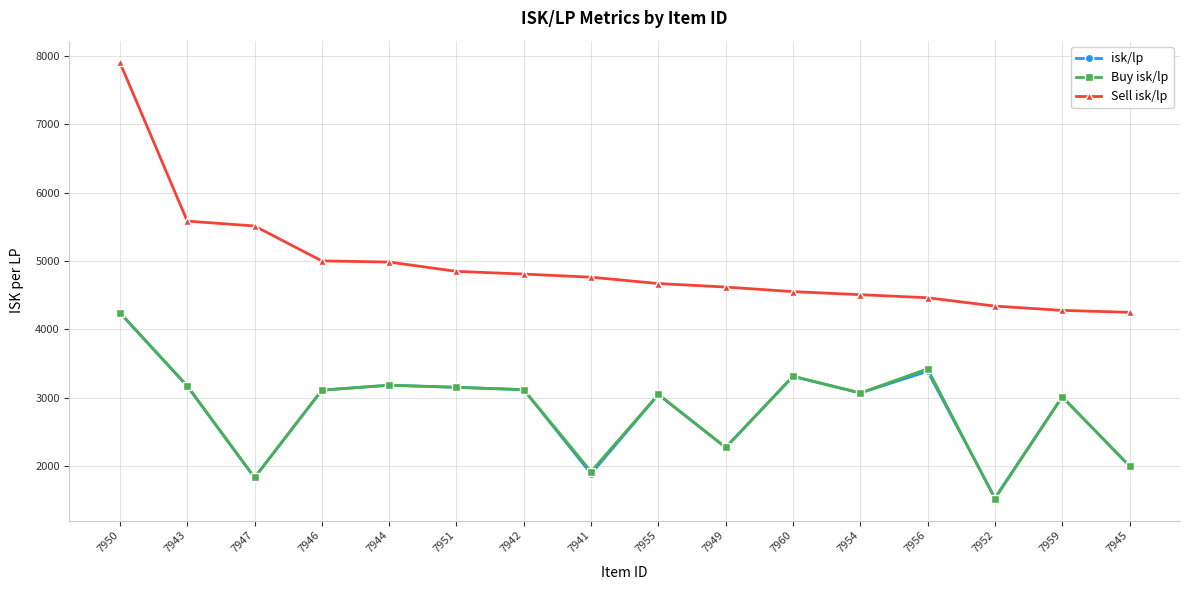

True or false: Buy isk/lp and Sell isk/lp cross at least once.

False